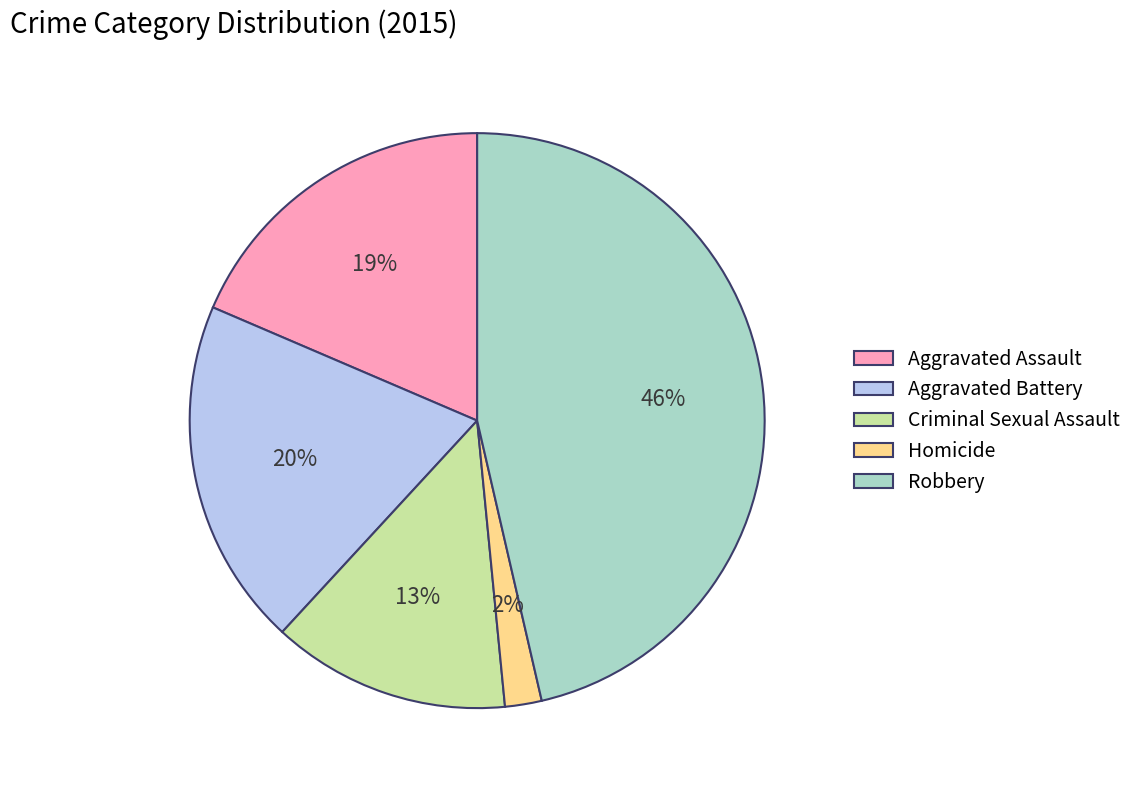

Combined, do Homicide and Aggravated Assault account for over 50%?

No